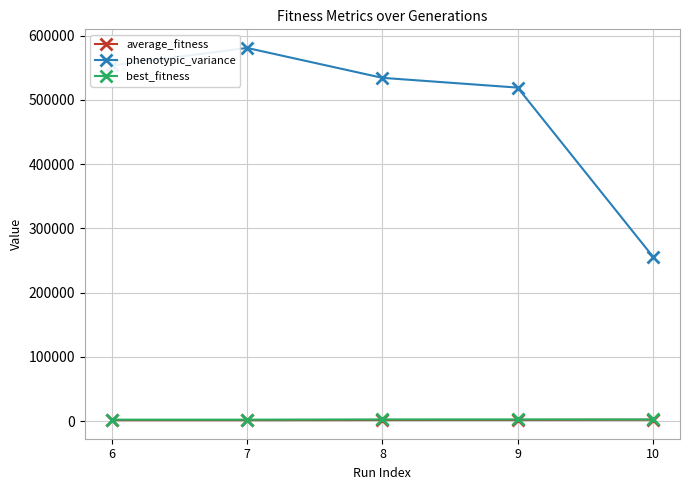

What is the difference between the maximum and minimum values in the average_fitness series?

552.1